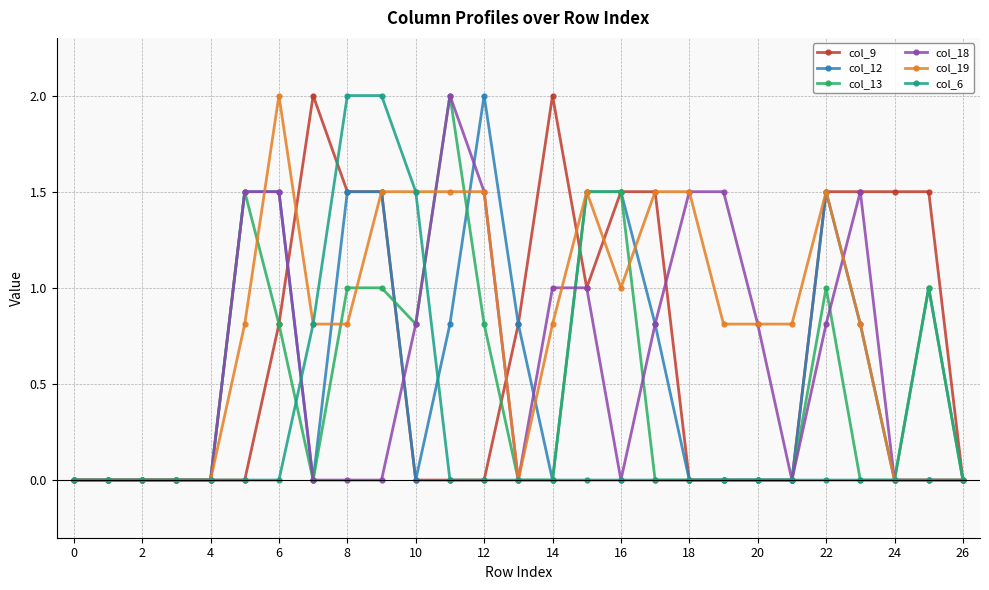

What is the value of the col_13 point at the 16th from the left?

1.5